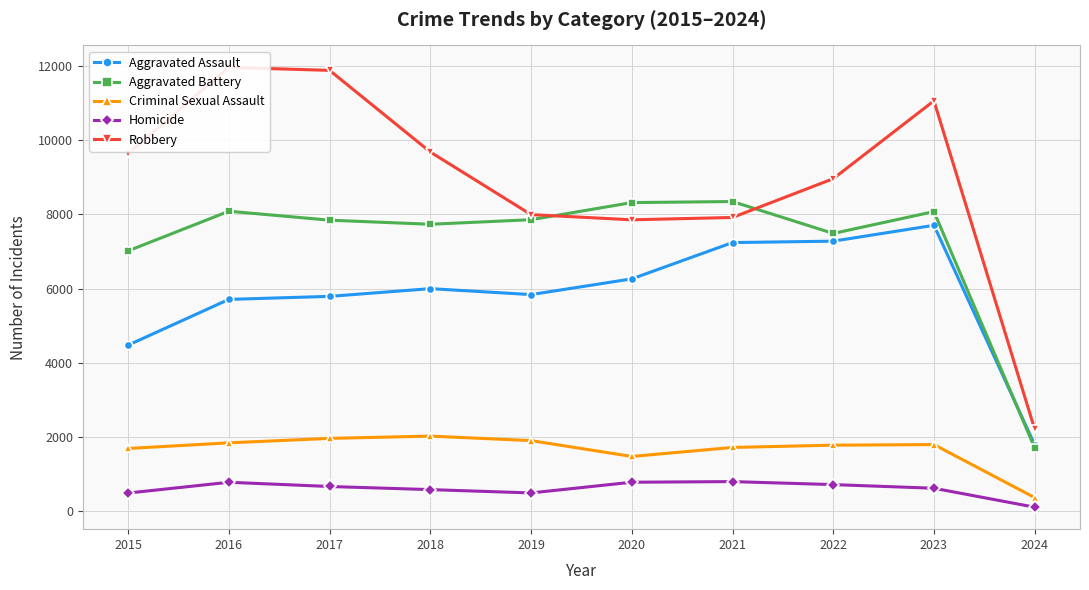

True or false: Robbery and Homicide intersect in this chart.

False